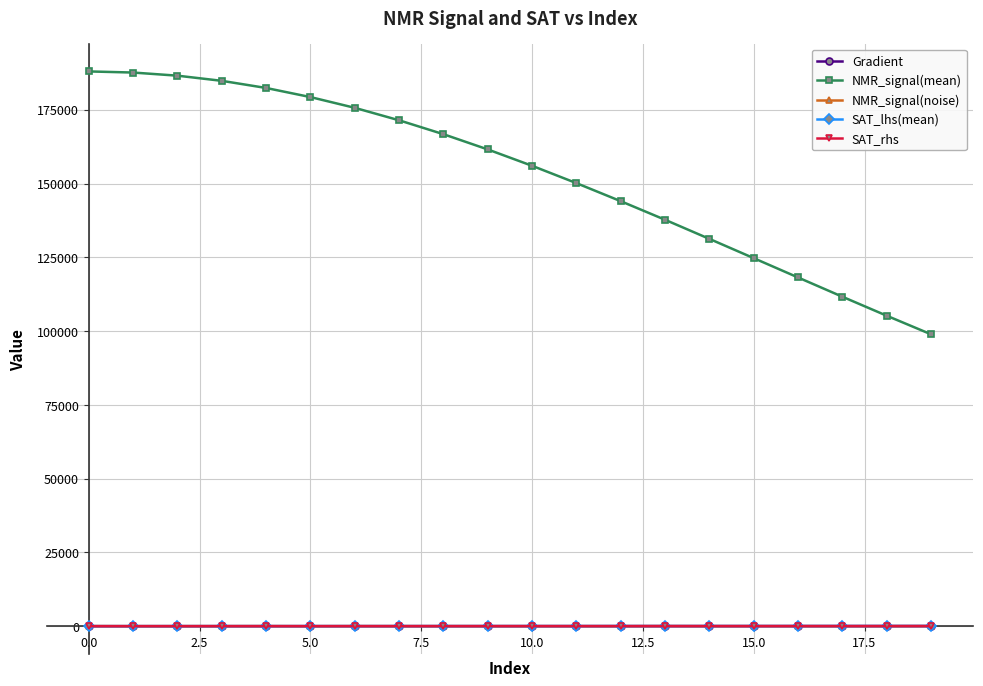

At how many categories does at least one series exceed 134586?

14